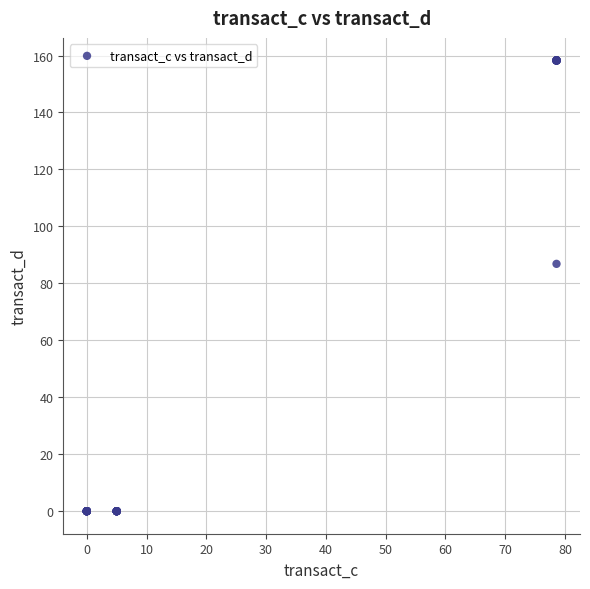

What Y value in the scatter plot is closest to 79?

86.8